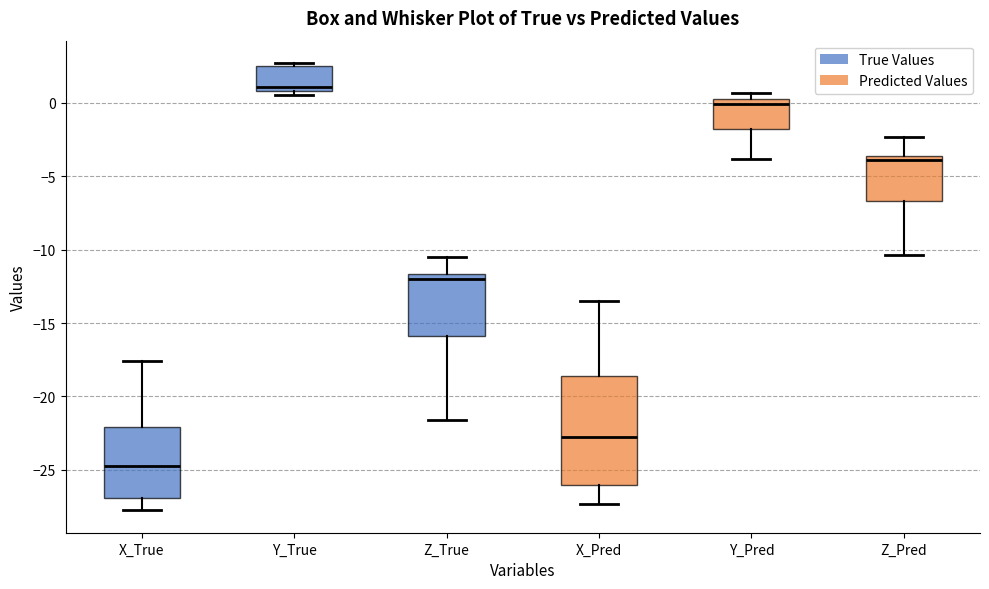

Which box has the highest median line?

Y_True